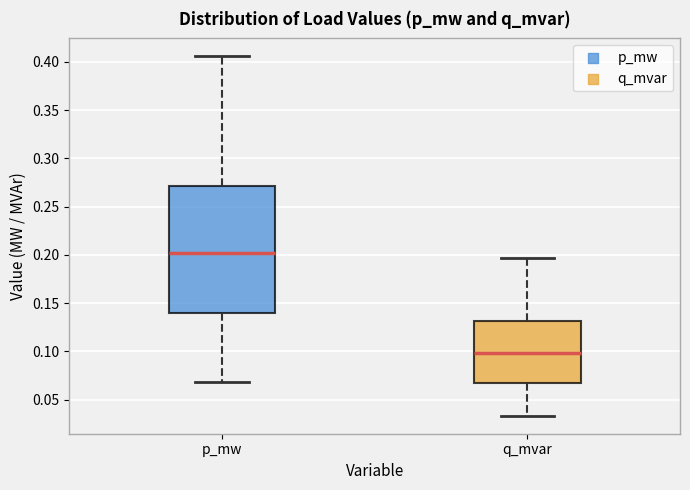

Reading left to right, read every box against the y-axis: the position of its median line, the range the box covers, and the ends of its whiskers. The values are not printed on the chart, so give them approximately, as read against the axis.

p_mw: median 0.200, box 0.140 to 0.270, whiskers 0.070 to 0.405
q_mvar: median 0.100, box 0.070 to 0.130, whiskers 0.035 to 0.195